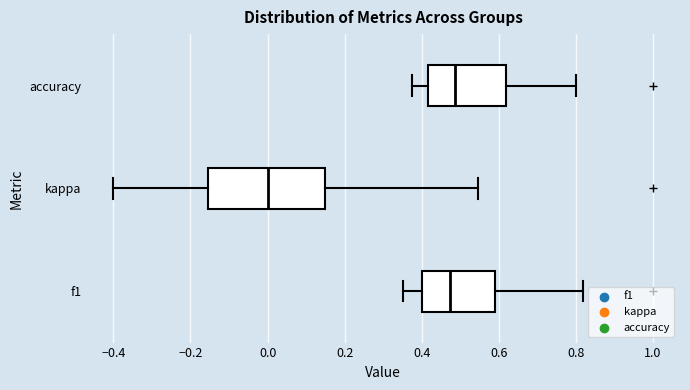

Reading bottom to top, transcribe this box plot: for each box, give where its median line is, the range the box spans, and where its two whiskers end, as read against the x-axis. The values are not printed on the chart, so give them approximately, as read against the axis.

f1: median 0.48, box 0.40 to 0.58, whiskers 0.36 to 0.82
kappa: median 0.00, box -0.16 to 0.14, whiskers -0.40 to 0.54
accuracy: median 0.48, box 0.42 to 0.62, whiskers 0.38 to 0.80